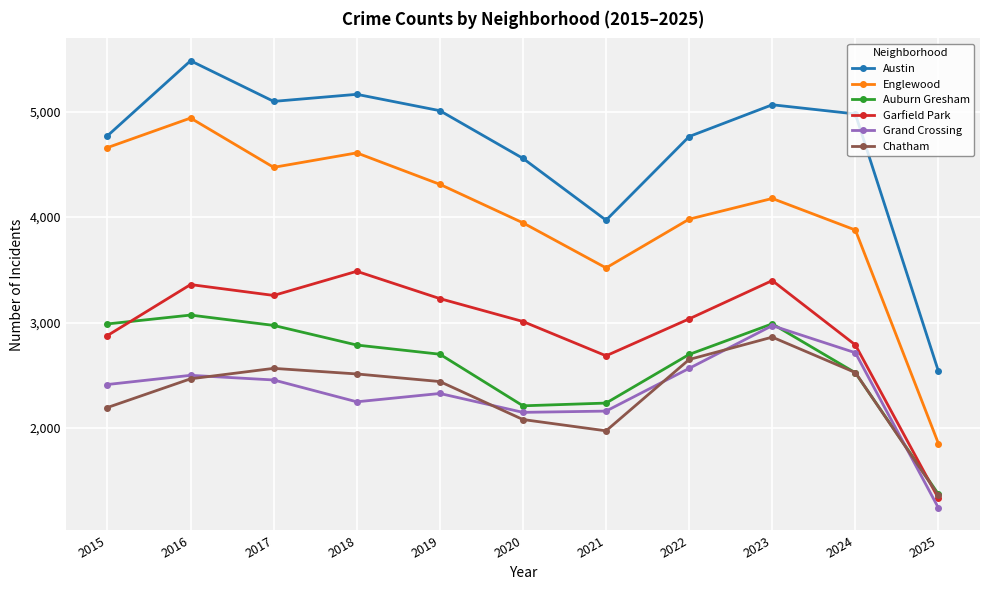

What is the total value across all series at 2018?

20806